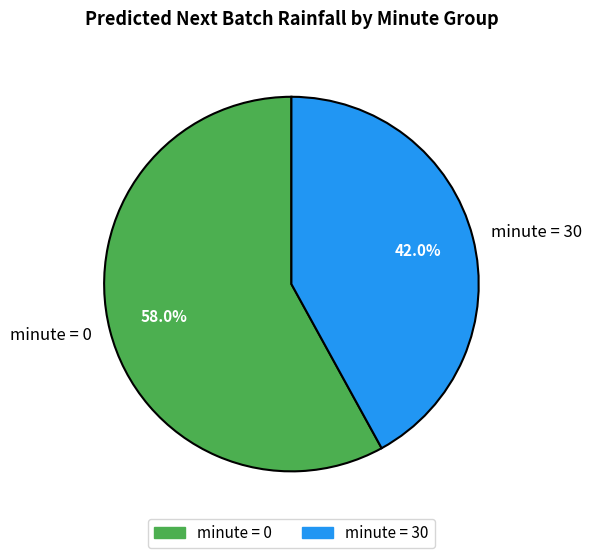

What is the smallest slice in the pie chart?

minute = 30